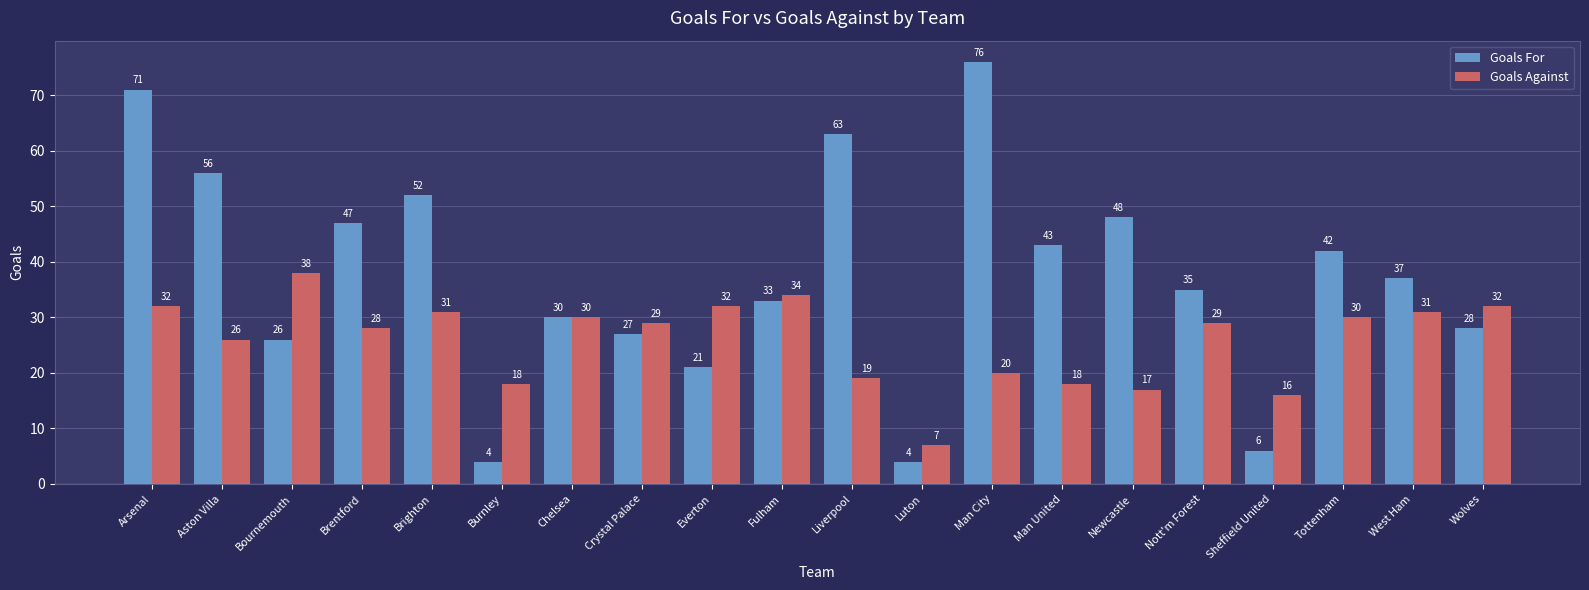

What is the difference between the highest and lowest values at Arsenal?

39